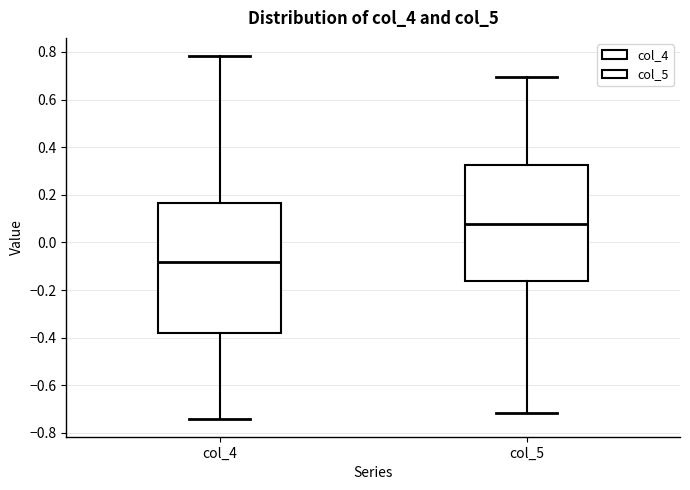

Comparing the boxes themselves (not the whiskers), which one is the tallest?

col_4